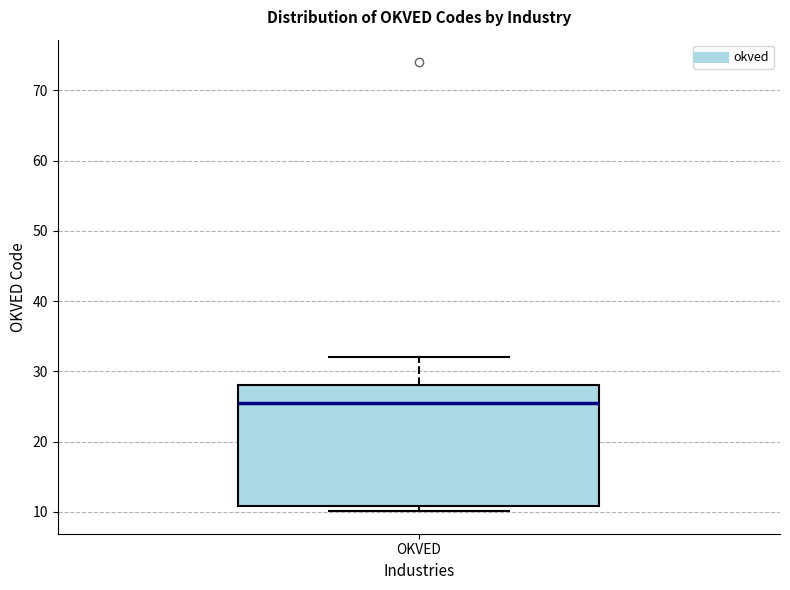

Transcribe this box plot: give where the median line is, the range the box spans, and where the two whiskers end, as read against the y-axis. The values are not printed on the chart, so give them approximately, as read against the axis.

median 26, box 11 to 28, whiskers 10 to 32